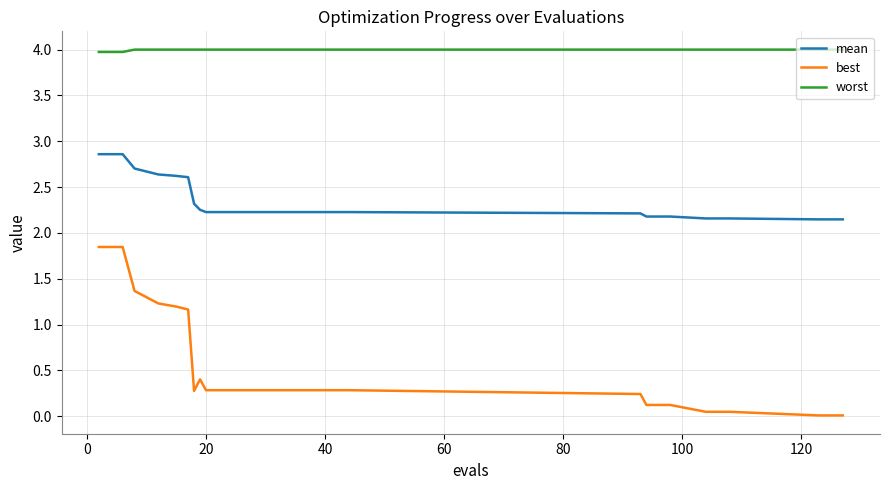

What is the lowest value of the worst series?

4.0